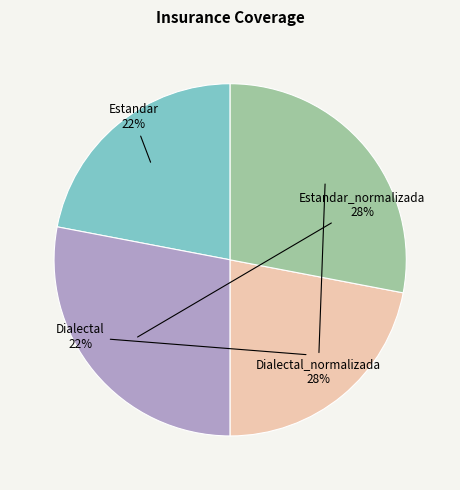

To the nearest percent, what is the average slice percentage?

25%